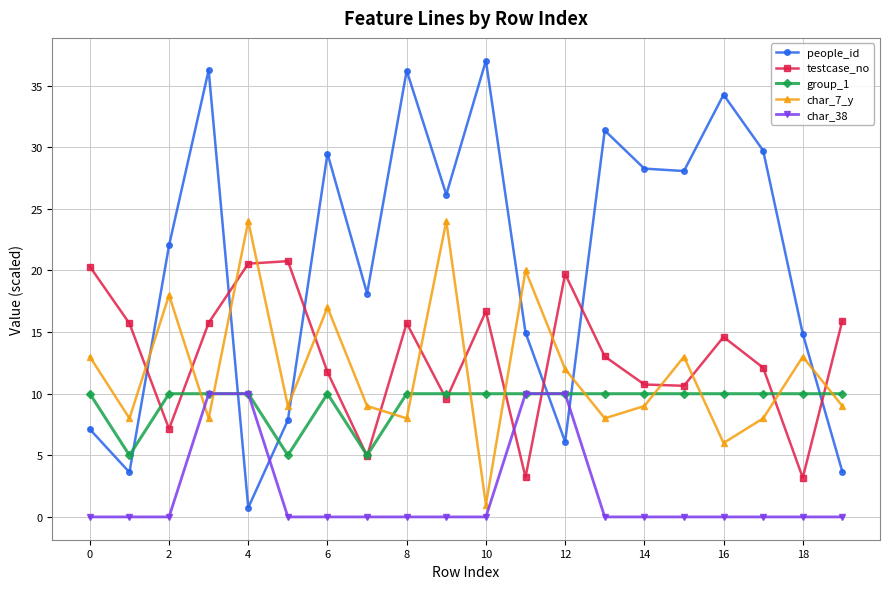

True or false: char_7_y has more than 1 points higher than both neighbors.

True